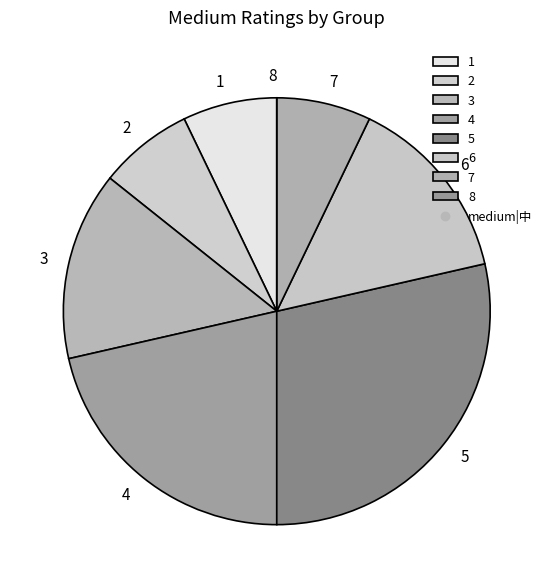

What is the ratio of the value at 2 to the value at 1?

1.0